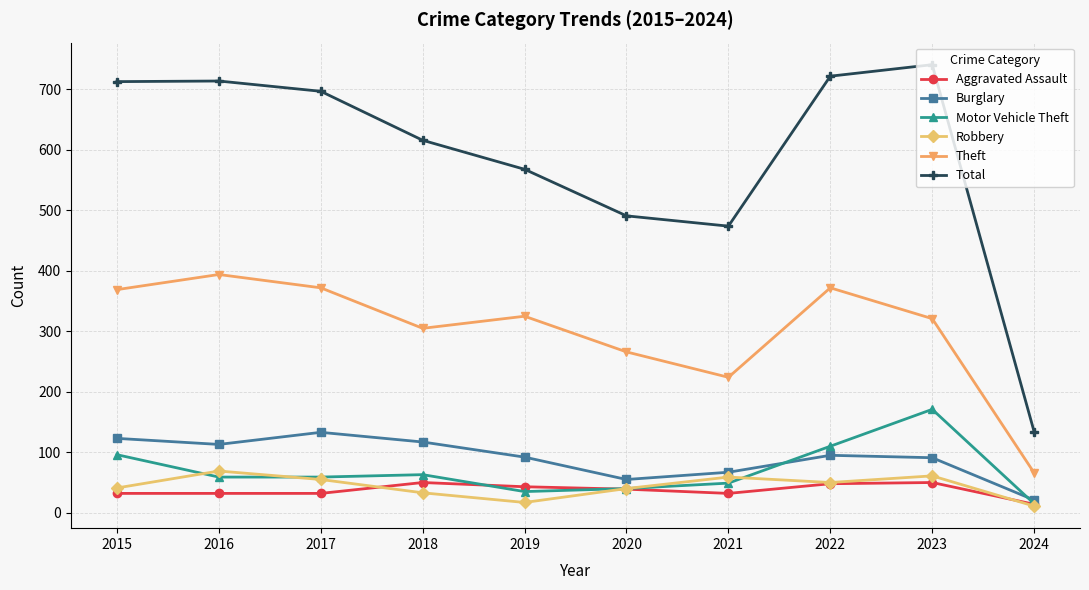

Does the chart have visible grid lines?

Yes